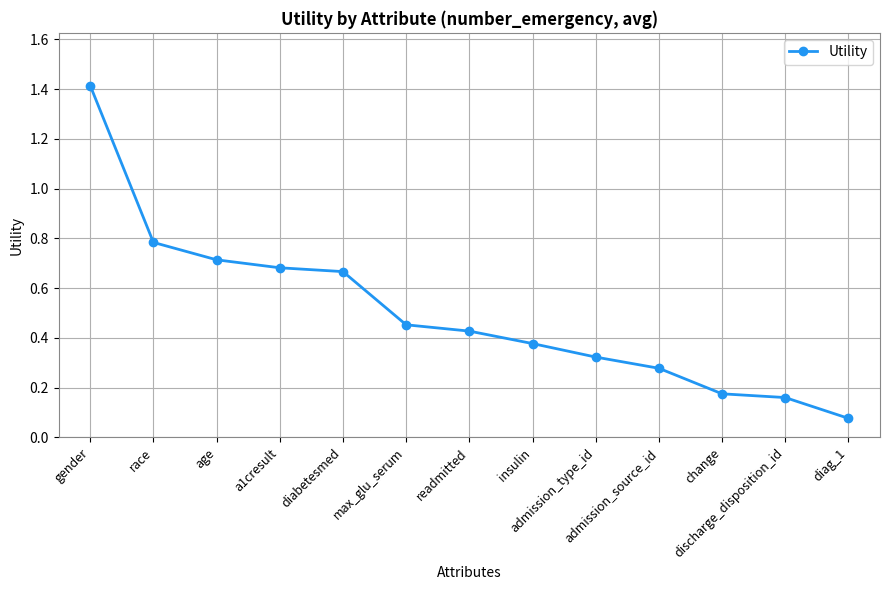

What is the change in value from age to admission_type_id?

-0.4